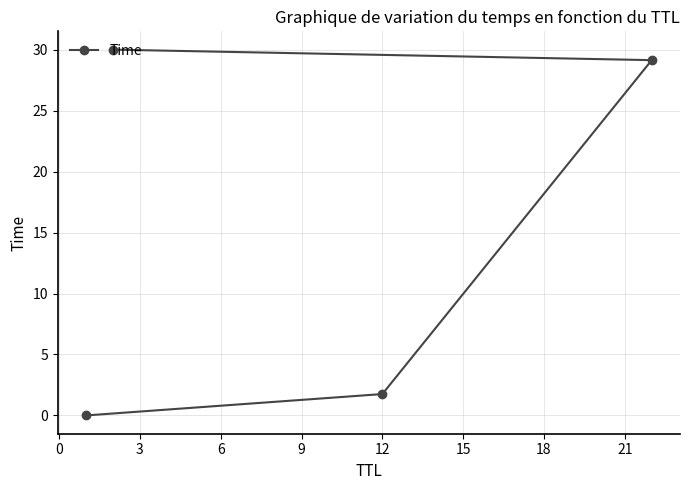

How many lines are shown in the chart?

1